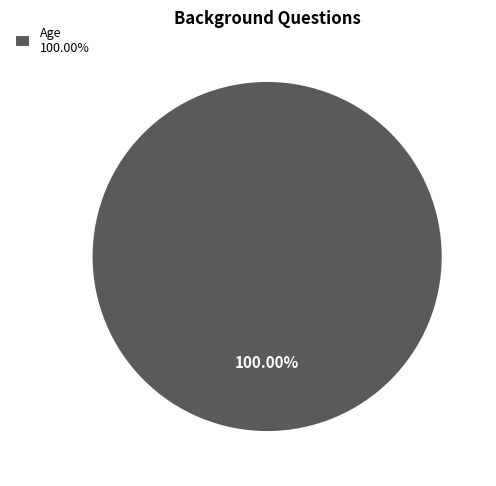

Is there any slice that represents more than half of the pie?

Yes